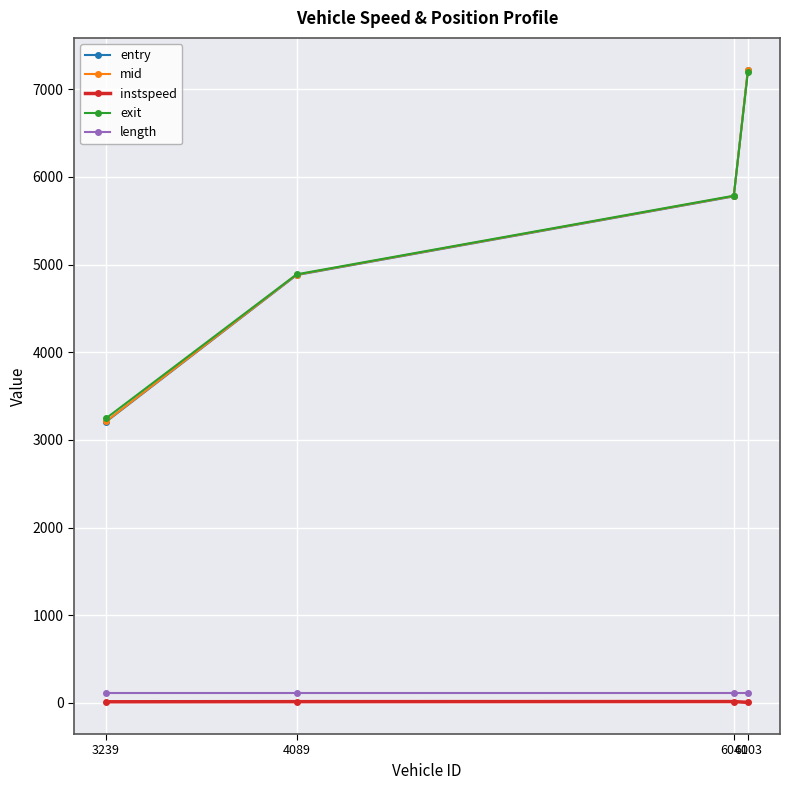

After their last crossing, which series has the higher values: mid or exit?

mid